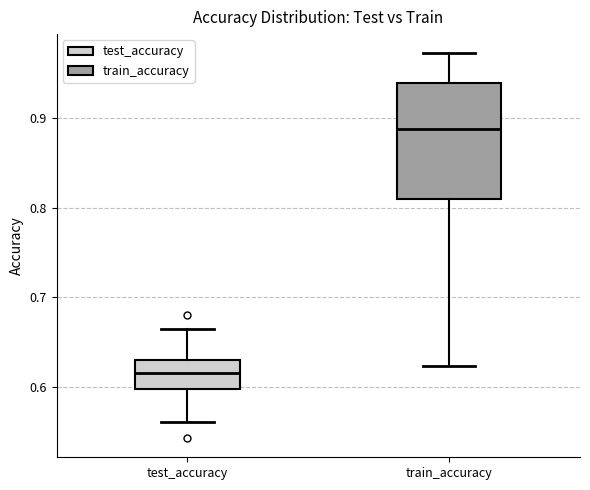

Which box's median line is the highest?

train_accuracy